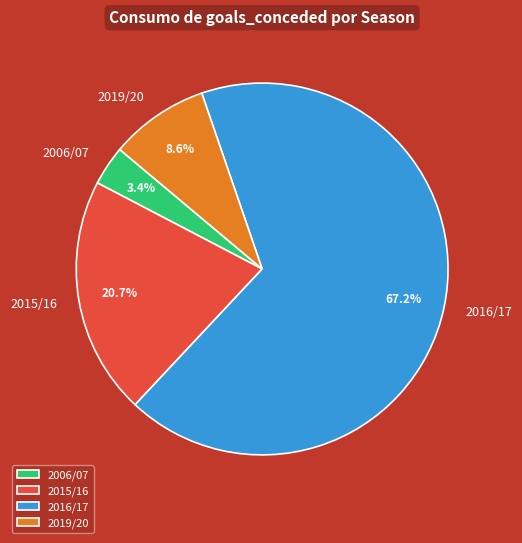

Does 2019/20 represent more than half of the total?

No